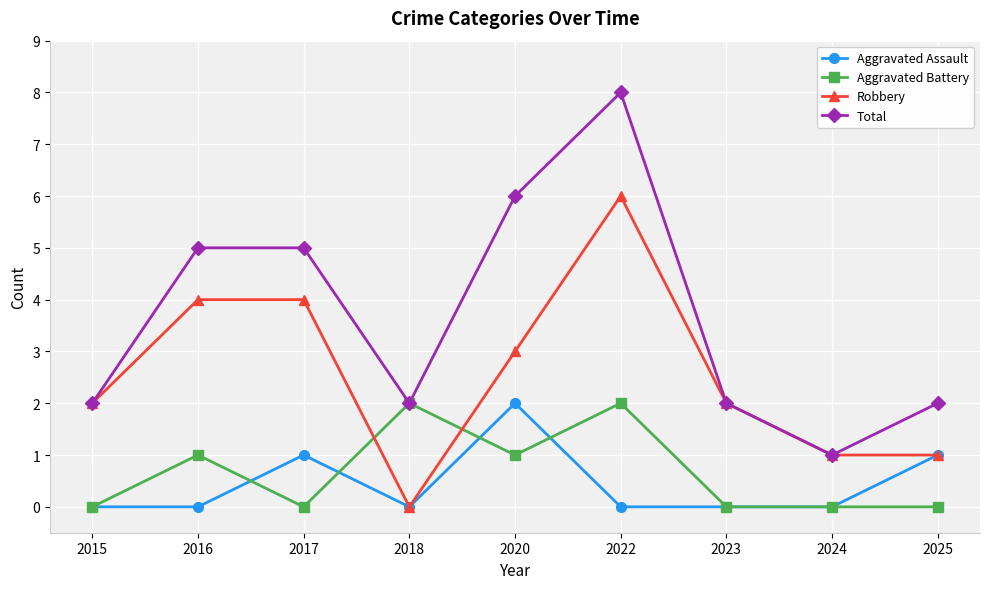

Count the Aggravated Battery values in the range 0 to 1.

7